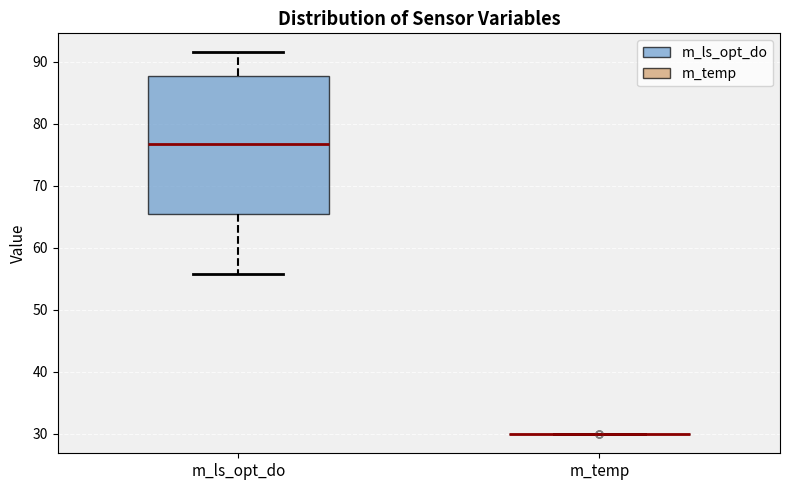

Reading left to right, transcribe this box plot: for each box, give where its median line is, the range the box spans, and where its two whiskers end, as read against the y-axis. The values are not printed on the chart, so give them approximately, as read against the axis.

m_ls_opt_do: median 77, box 65 to 88, whiskers 56 to 92
m_temp: box collapsed to a line at 30, whiskers 30 to 30